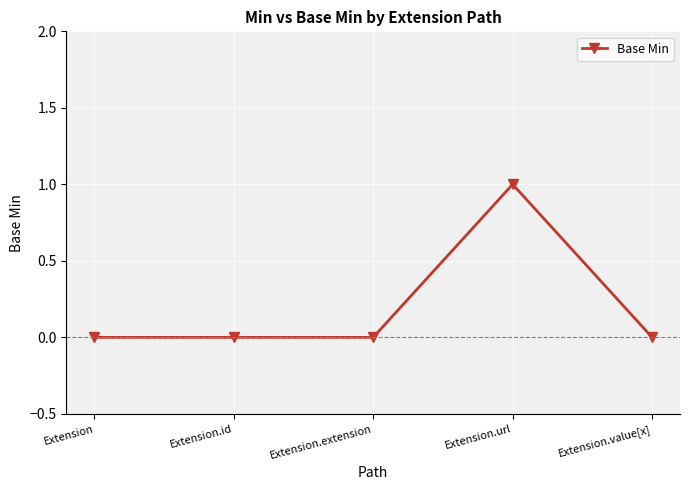

What is the greatest value displayed?

1